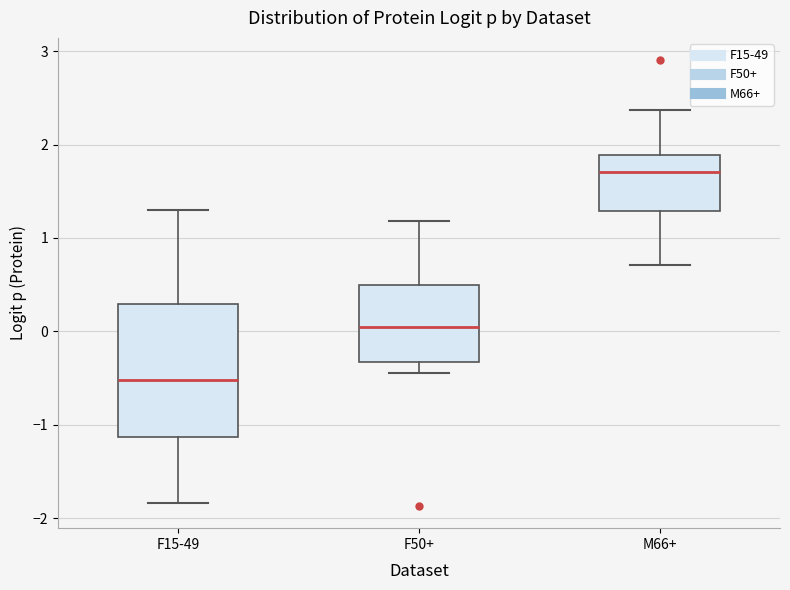

Which box is the tallest, from its lower edge to its upper edge?

F15-49